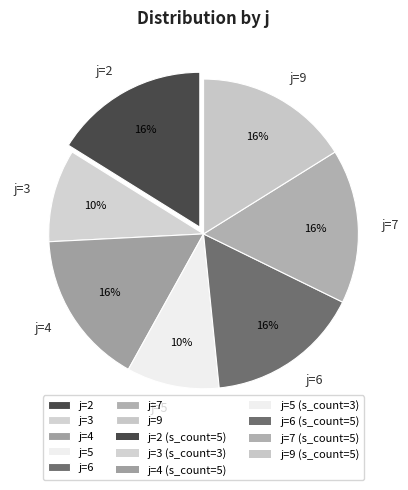

Does j=9 represent more than half of the total?

No